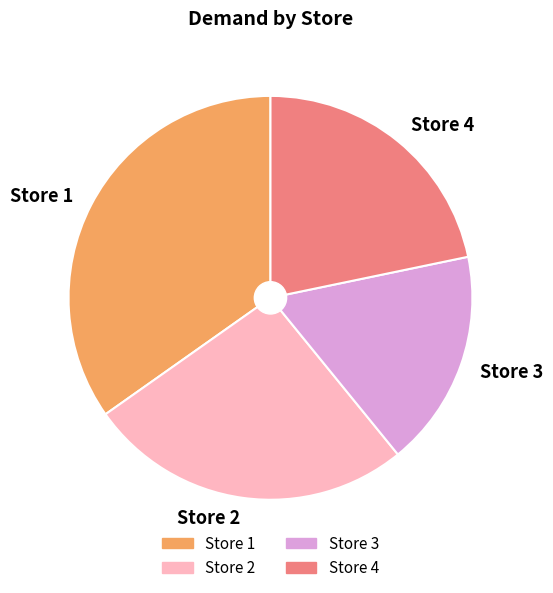

How many segments does this pie chart have?

4